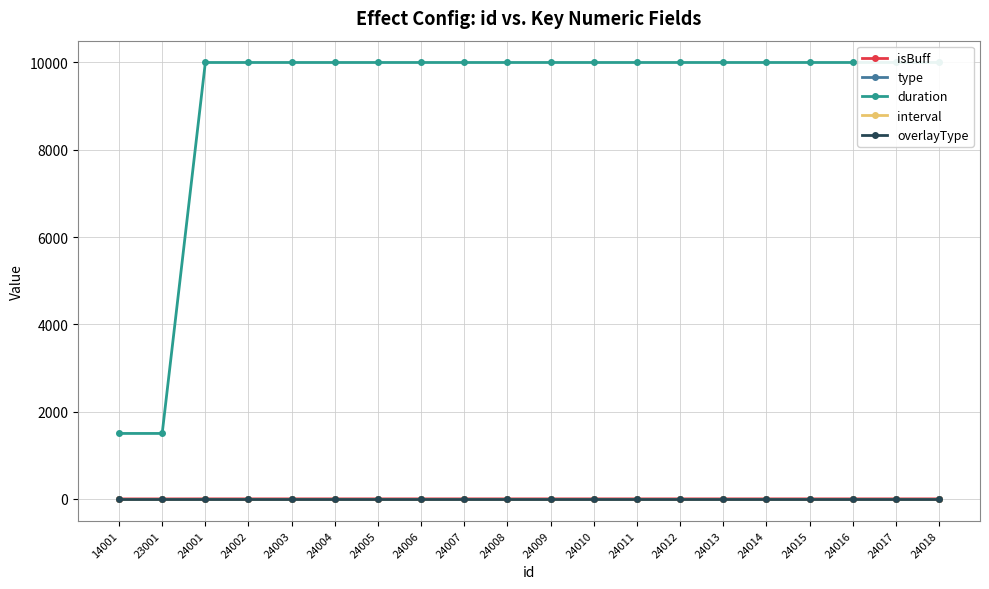

Rank the series by their maximum value, from highest to lowest.

duration, type, isBuff, interval, overlayType